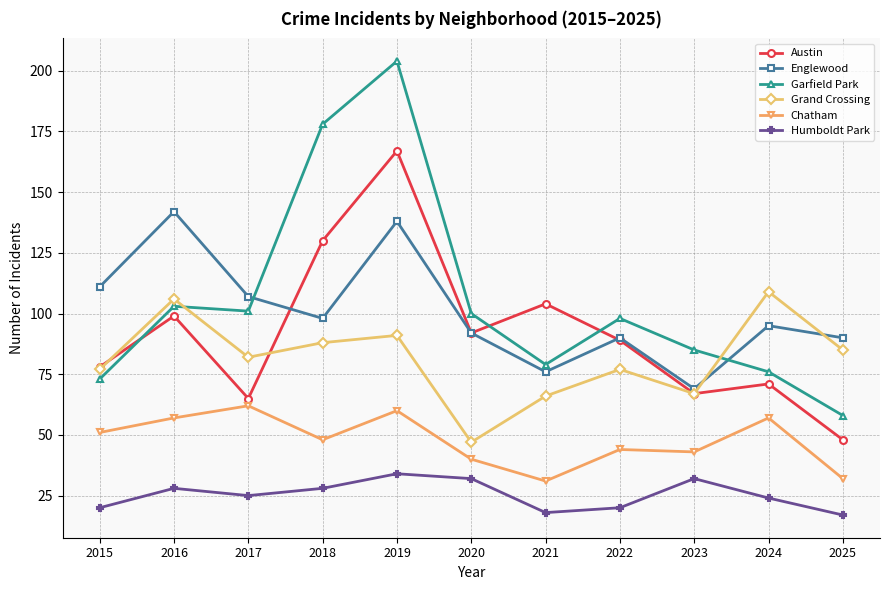

Which series has the largest total across all categories?

Garfield Park